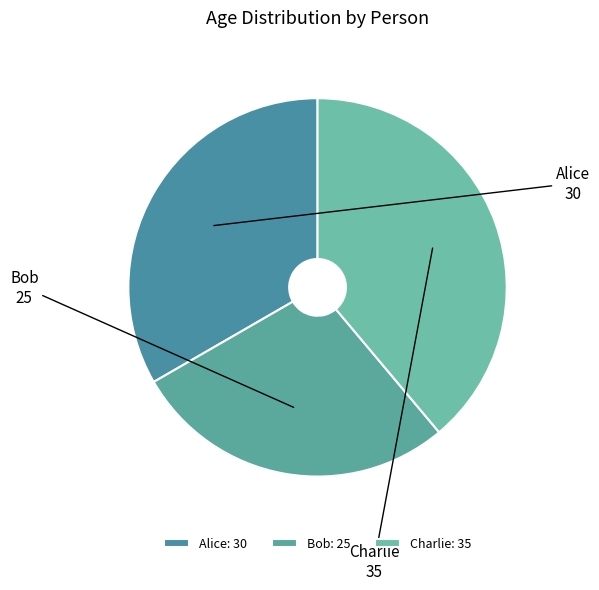

To the nearest percent, what is the difference between the largest and smallest slice percentages?

11%